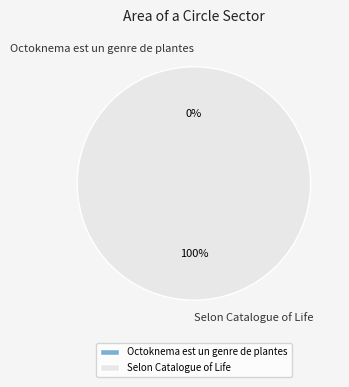

Rank the categories by value from lowest to highest.

Octoknema est un genre de plantes, Selon Catalogue of Life